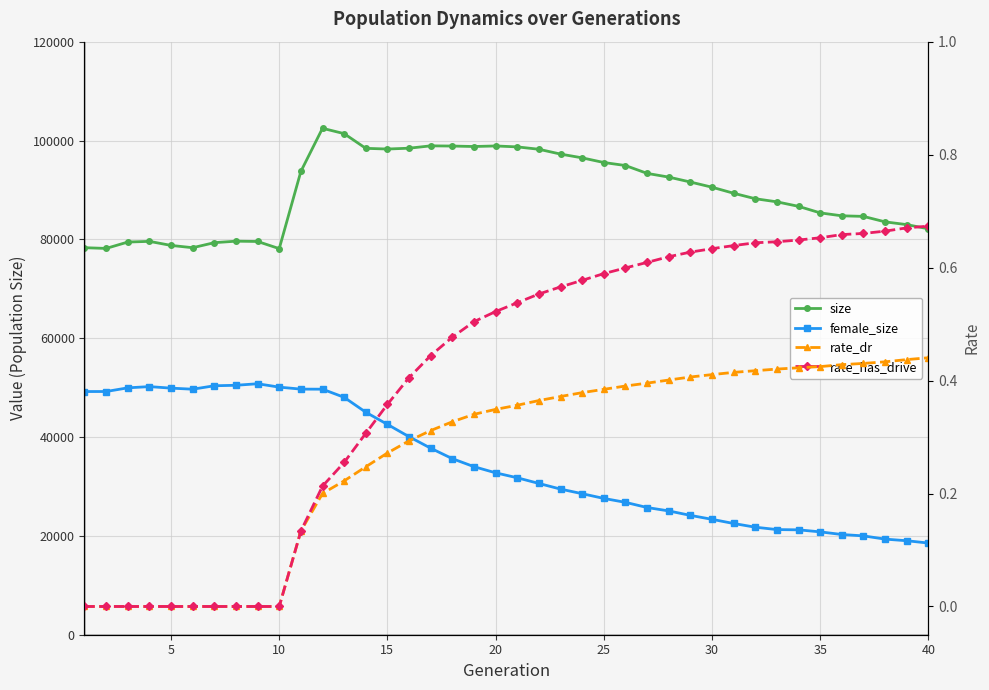

True or false: female_size and size cross at least once.

False